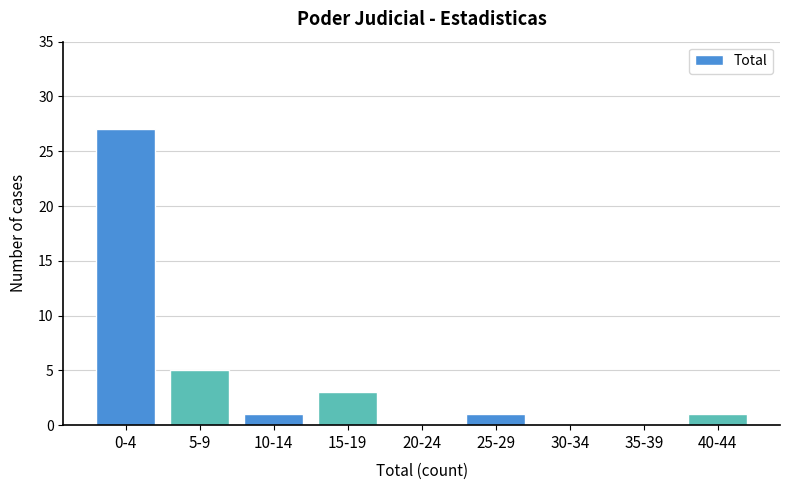

Reading left to right, what are all the values shown in this chart?

0-4=27	5-9=5	10-14=1	15-19=3	20-24=0	25-29=1	30-34=0	35-39=0	40-44=1